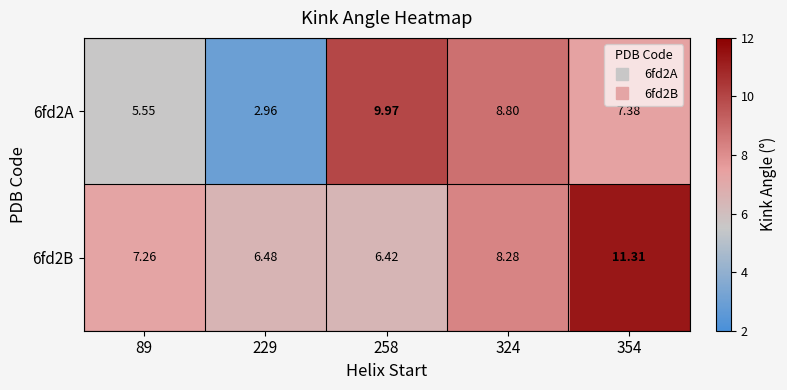

How many distinct data groups are displayed?

2